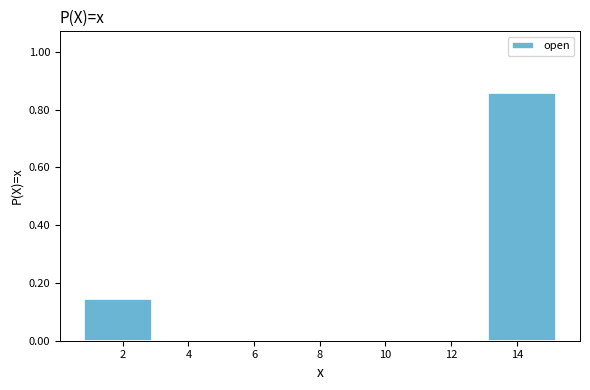

Which range on the x-axis has the tallest bar?

13.0 to 15.4